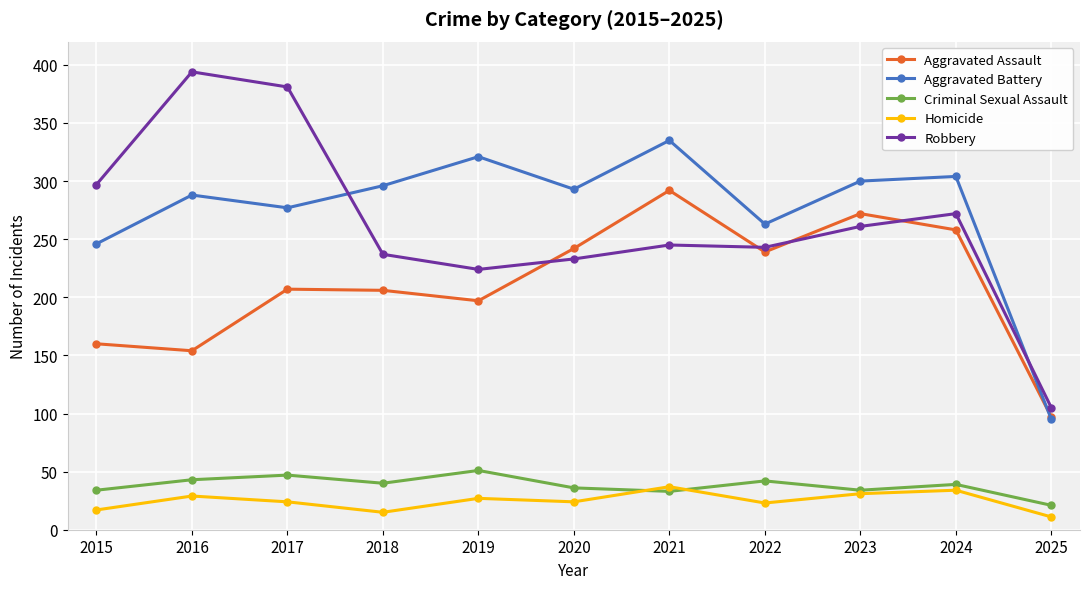

True or false: Criminal Sexual Assault has more than 2 points higher than both neighbors.

True